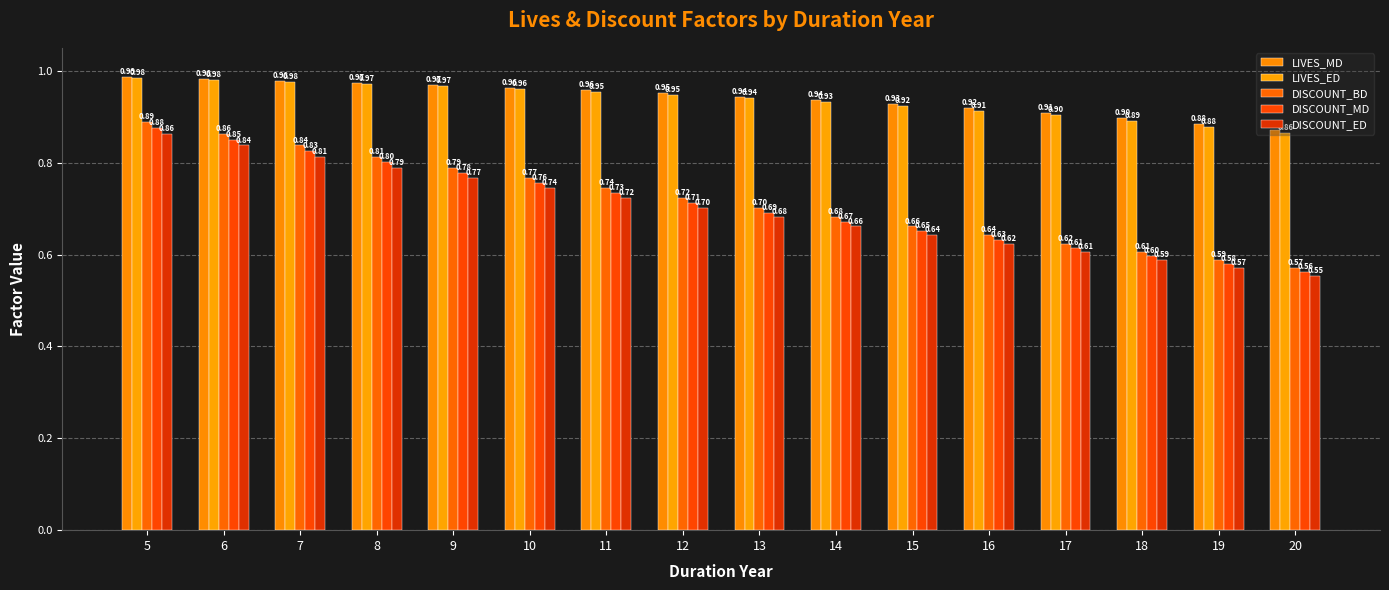

Rank the series by their maximum value, from lowest to highest.

DISCOUNT_ED, DISCOUNT_MD, DISCOUNT_BD, LIVES_ED, LIVES_MD